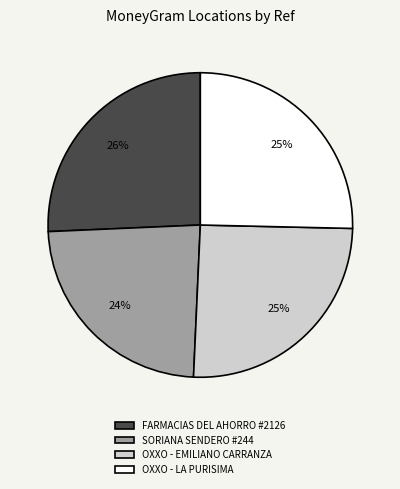

What percentage is the OXXO - LA PURISIMA slice, to the nearest percent?

25%